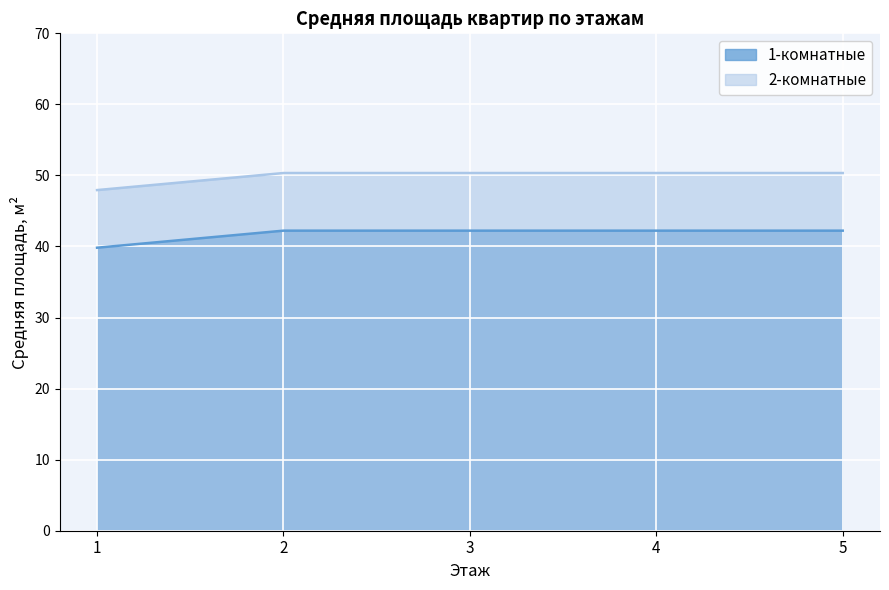

Reading left to right, extract all data points from this chart.

39.8	42.2	42.2	42.2	42.2